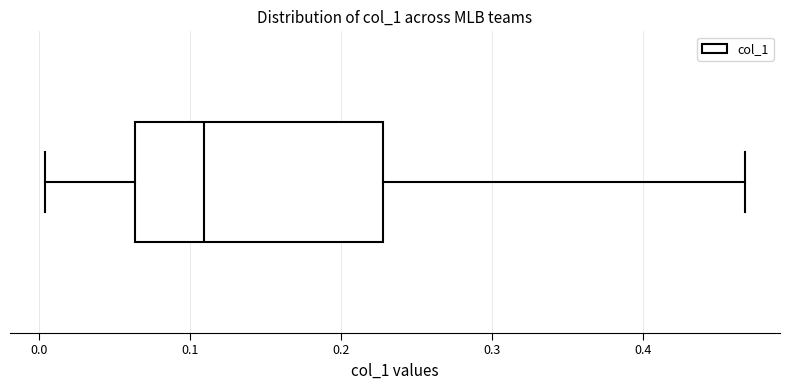

Transcribe this box plot: give where the median line is, the range the box spans, and where the two whiskers end, as read against the x-axis. The values are not printed on the chart, so give them approximately, as read against the axis.

median 0.11, box 0.06 to 0.23, whiskers 0.00 to 0.47